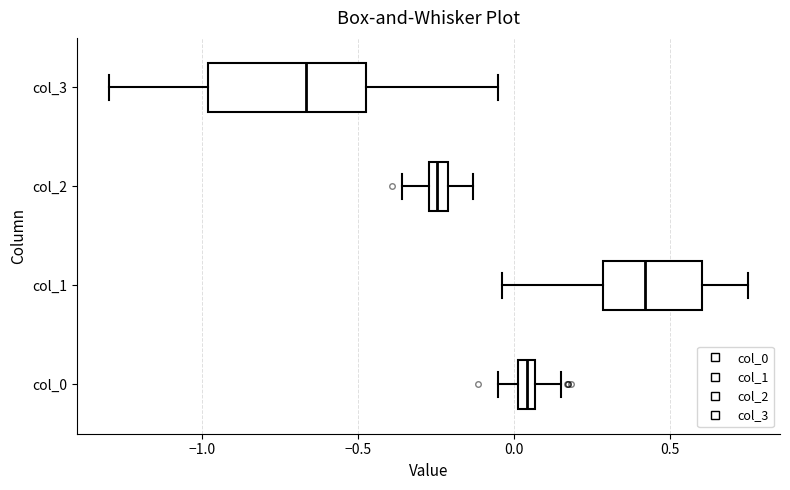

Which box has the furthest to the right median line?

col_1